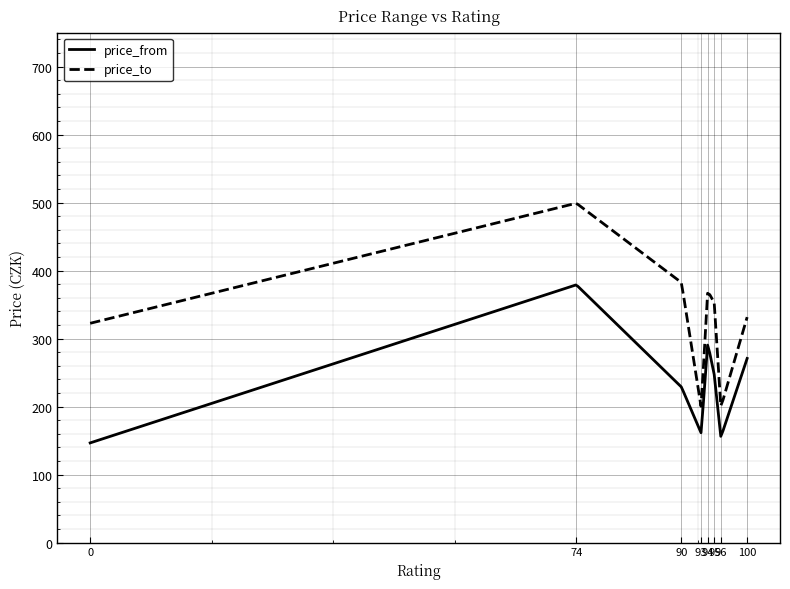

List the series in order of their peak value, highest first.

price_to, price_from